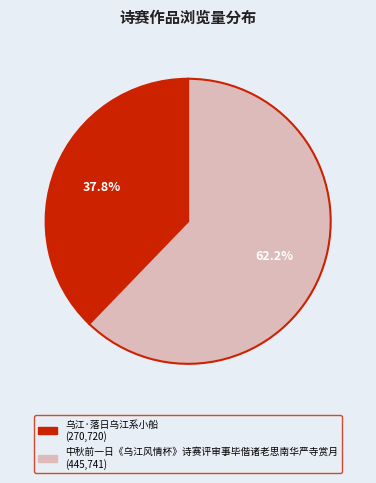

Count the number of slices in the pie.

2